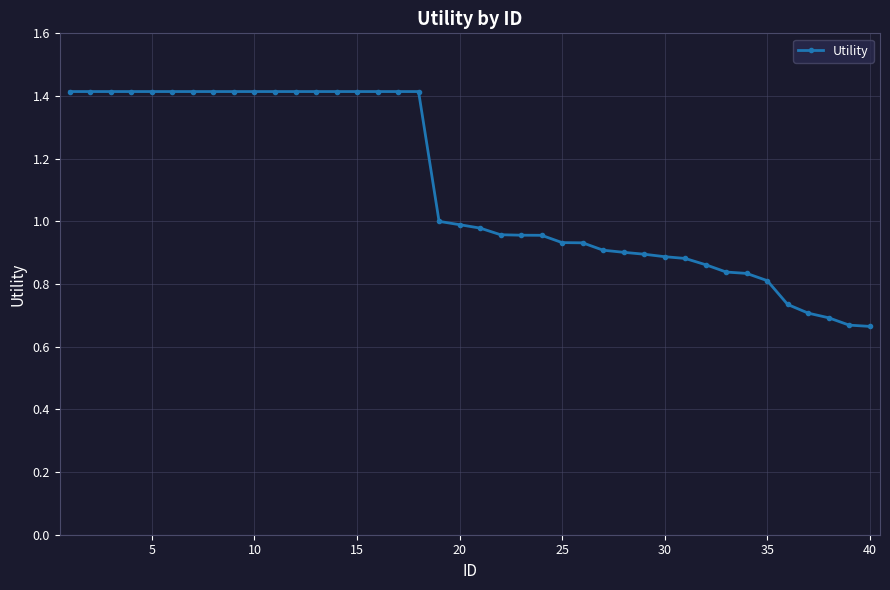

Count the number of data series in this chart.

1